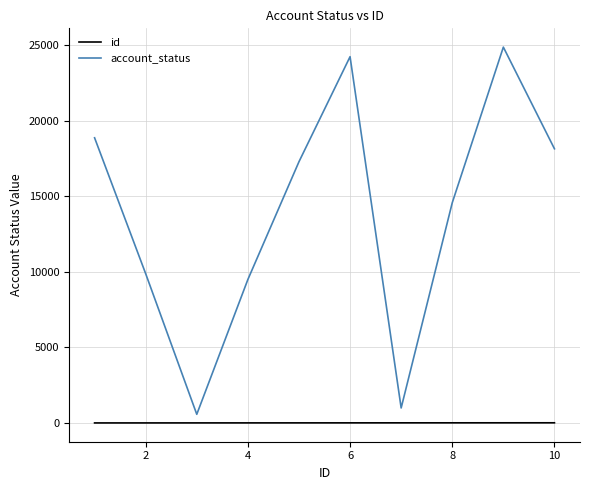

Which series has the largest range (max minus min)?

account_status